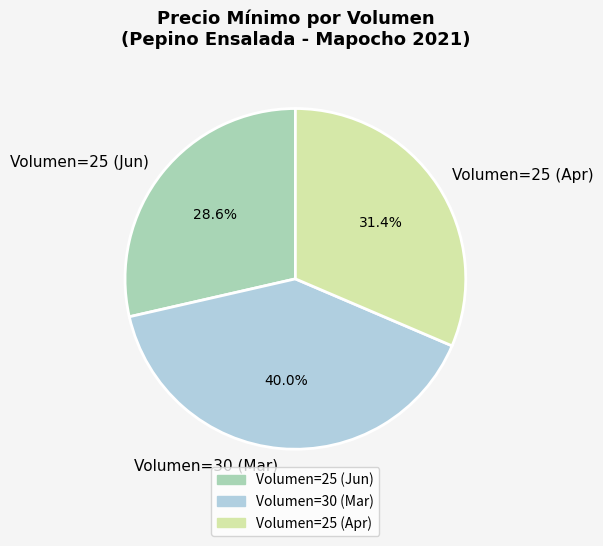

Rank the categories by value from highest to lowest.

Volumen=30 (Mar), Volumen=25 (Apr), Volumen=25 (Jun)